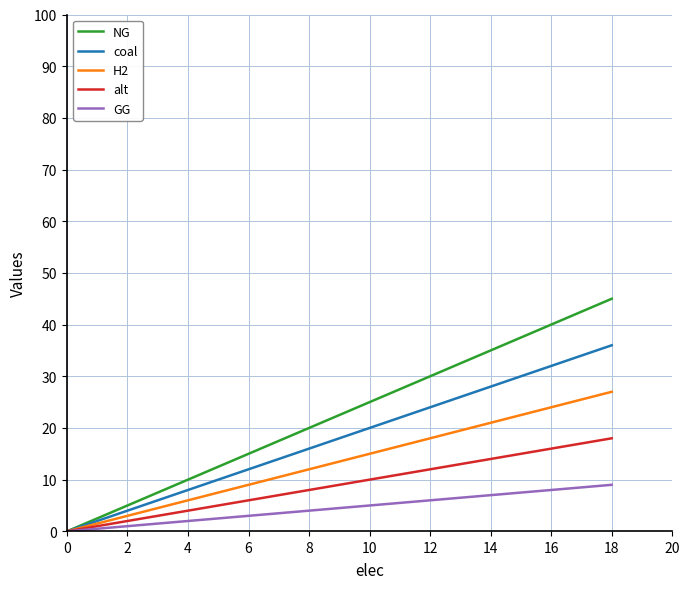

Does the chart have visible grid lines?

Yes